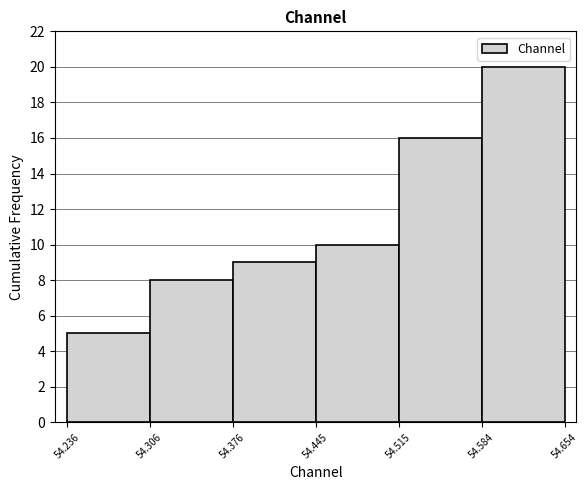

What is the height of the bar covering 54.515 to 54.584 on the x-axis? The values are not printed on the chart, so give them approximately, as read against the axis.

16